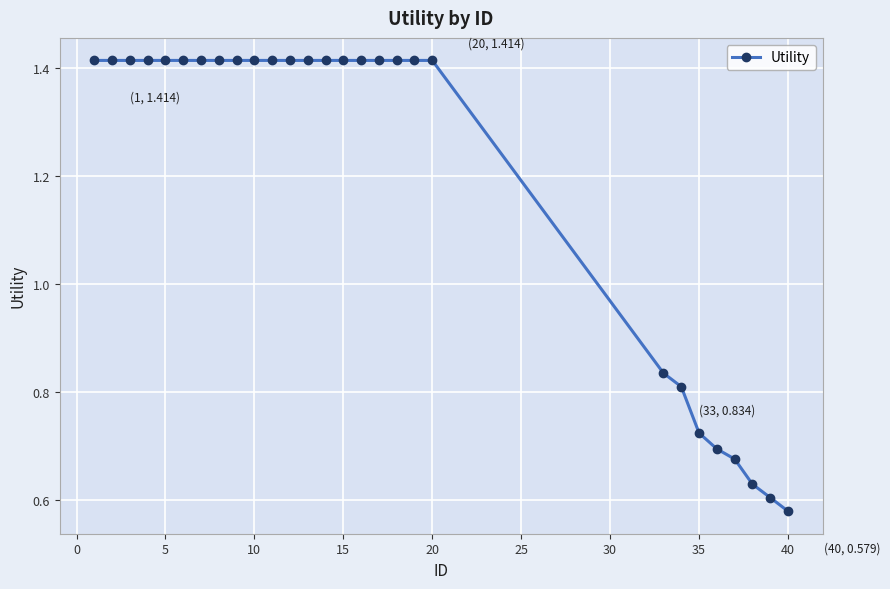

How many data points are less than 1?

8